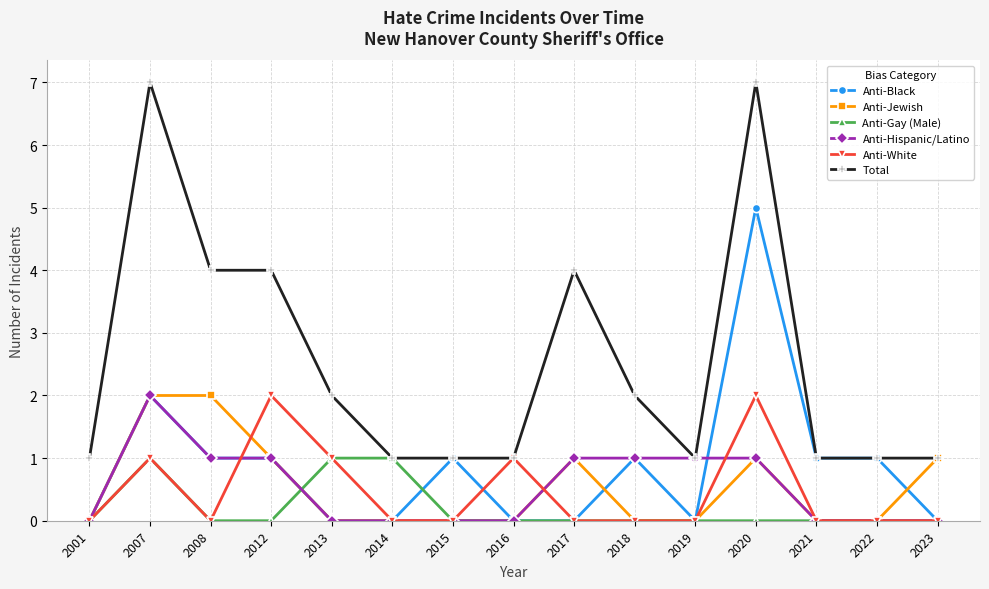

Is this an area chart (filled region under the line)?

No